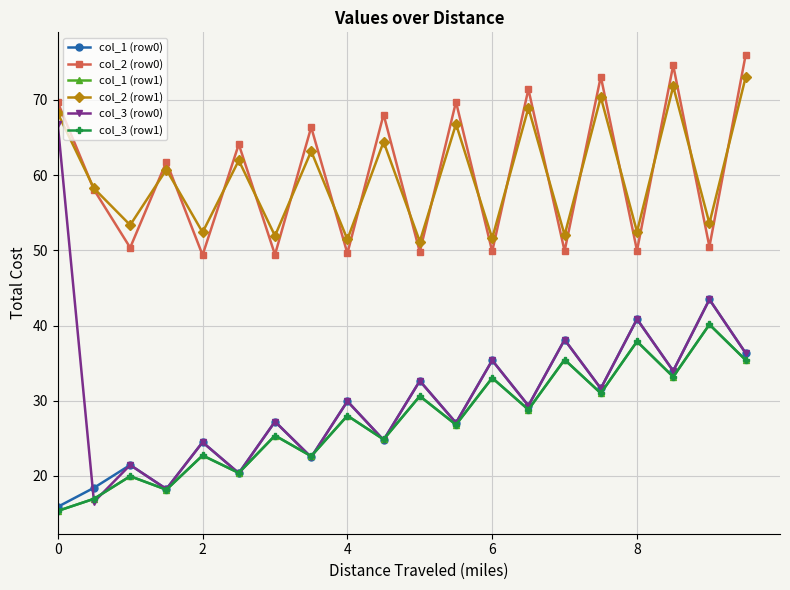

How many categories are shown in the chart?

20